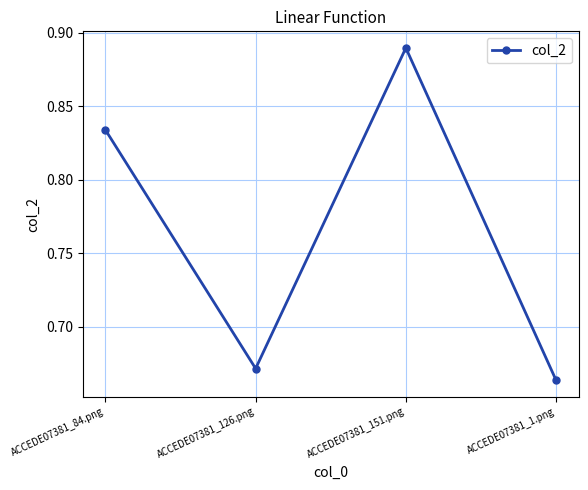

How many lines are shown in the chart?

1